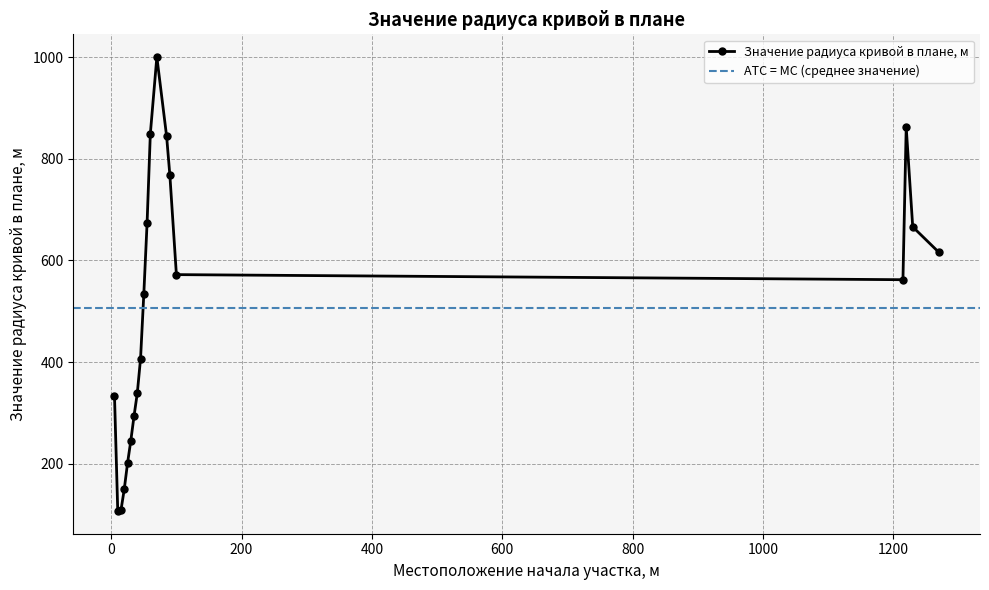

List the labels in order of value, largest first.

70, 1220, 60, 85, 90, 55, 1230, 1270, 100, 1215, 50, 45, 40, 5, 35, 30, 25, 20, 15, 10